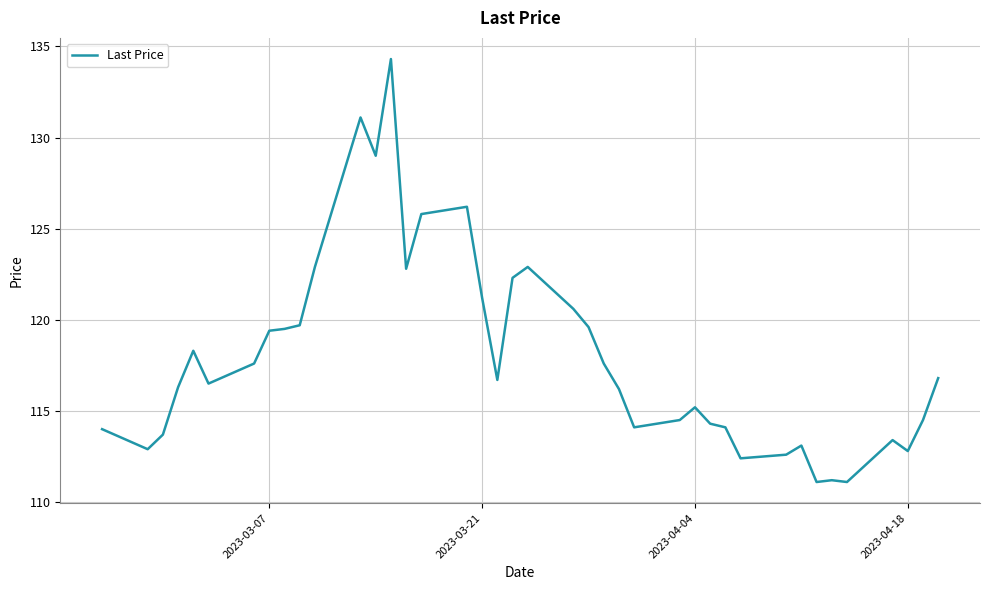

What is the maximum value shown in the chart?

134.3